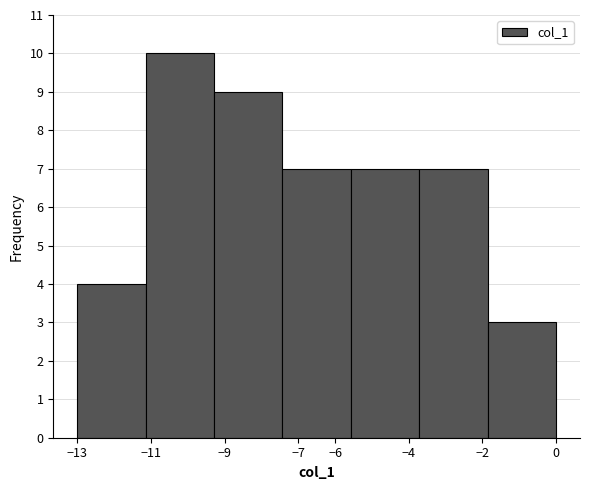

Reading left to right, list every bar in this chart as the range it spans on the x-axis followed by its height. Neither the bar edges nor the heights are printed on the chart, so give them approximately, as read against the axes.

-13.0 to -11.1: 4
-11.1 to -9.3: 10
-9.3 to -7.4: 9
-7.4 to -5.6: 7
-5.6 to -3.7: 7
-3.7 to -1.9: 7
-1.9 to 0.0: 3